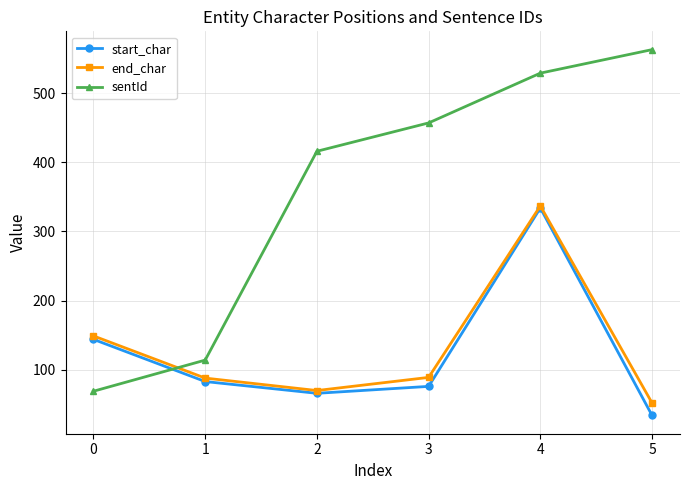

Is the value of end_char at 5 greater than the value of start_char at 0?

No